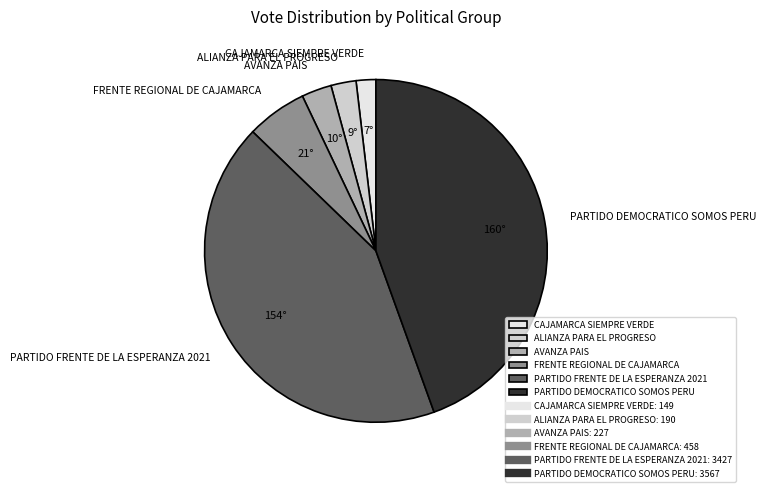

What is the ratio of the value at CAJAMARCA SIEMPRE VERDE to the value at ALIANZA PARA EL PROGRESO?

0.8